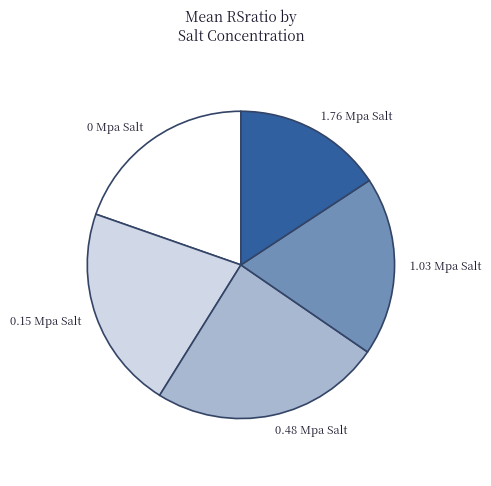

Which category has the biggest portion of the pie?

0.48 Mpa Salt